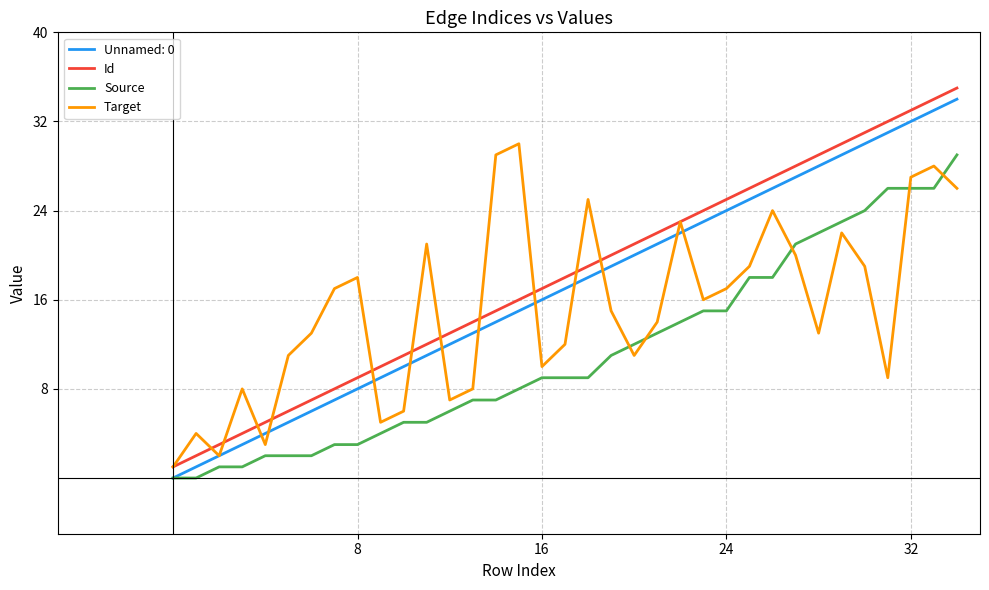

After their last crossing, which series has the higher values: Source or Target?

Source